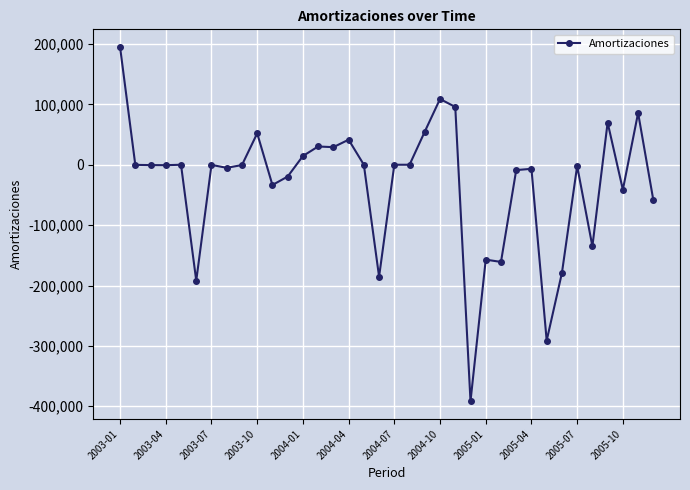

How many values are below -525?

18